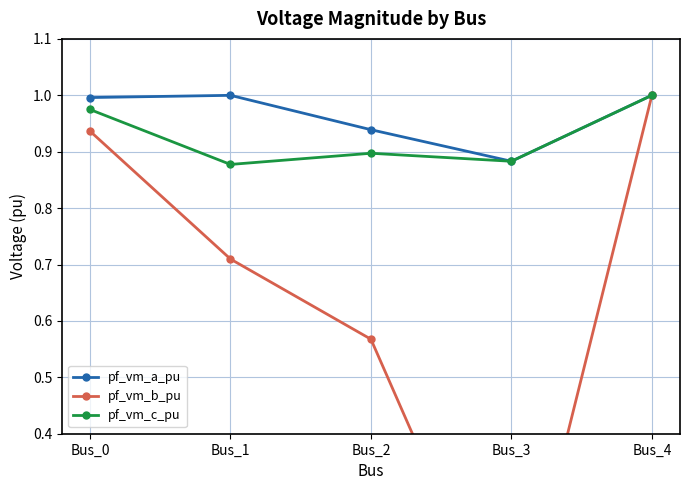

What is the difference between the maximum and minimum values in the pf_vm_c_pu series?

0.1